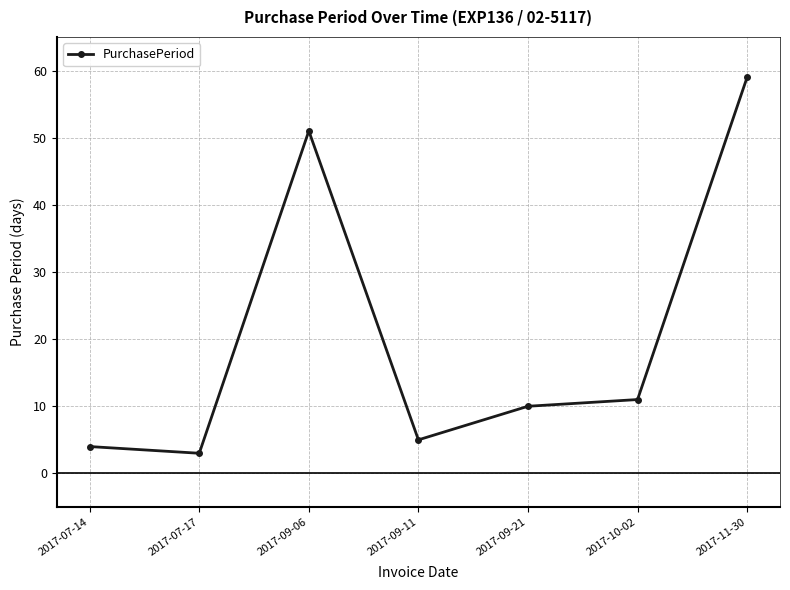

What is the change in value from 2017-09-11 to 2017-11-30?

+54